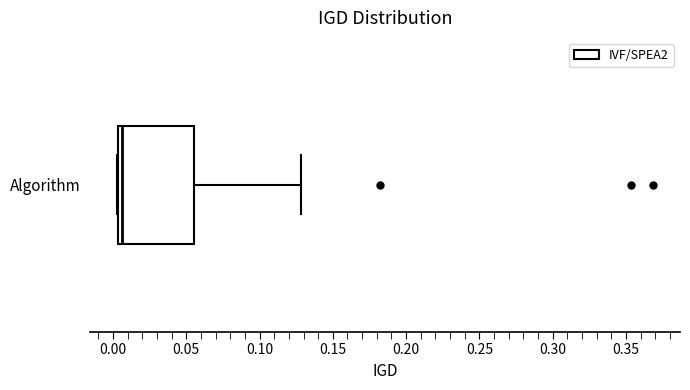

Transcribe this box plot: give where the median line is, the range the box spans, and where the two whiskers end, as read against the x-axis. The values are not printed on the chart, so give them approximately, as read against the axis.

median 0.005 (just right of the box's left edge), box 0.005 to 0.055, whiskers 0.005 to 0.130